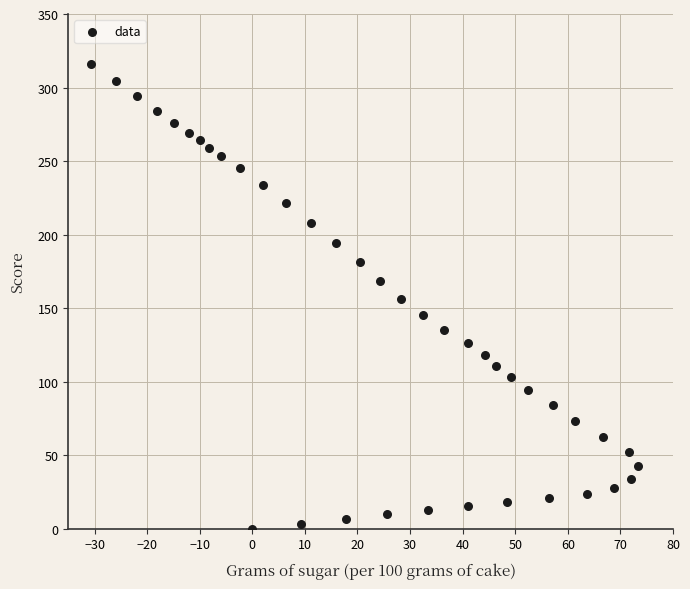

What is the range of Y values (max minus min)?

315.9